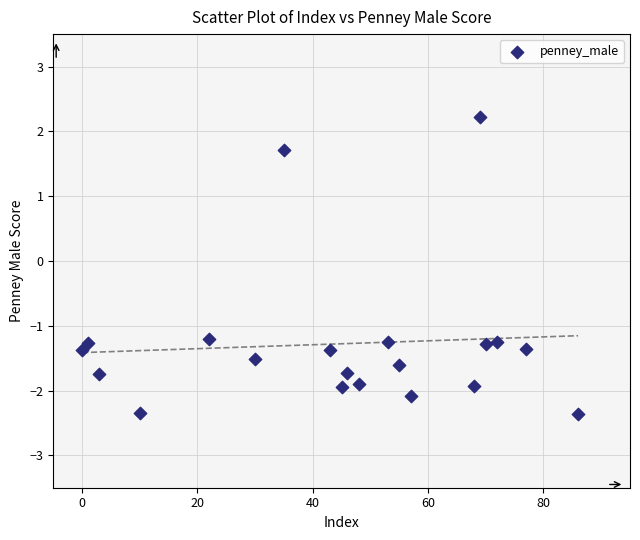

What is the range of X values (max minus min)?

86.0